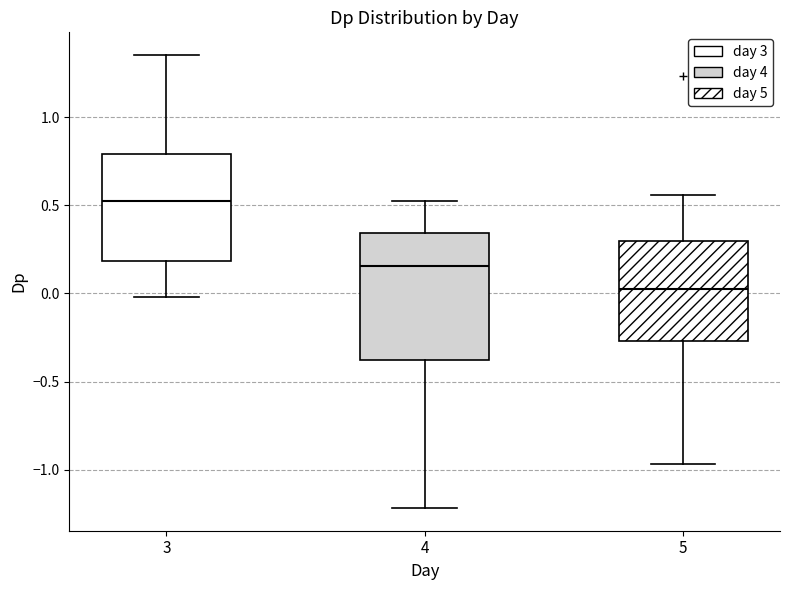

Reading left to right, transcribe this box plot: for each box, give where its median line is, the range the box spans, and where its two whiskers end, as read against the y-axis. The values are not printed on the chart, so give them approximately, as read against the axis.

3: median 0.55, box 0.20 to 0.80, whiskers 0.00 to 1.35
4: median 0.15, box -0.40 to 0.35, whiskers -1.20 to 0.55
5: median 0.05, box -0.25 to 0.30, whiskers -0.95 to 0.55